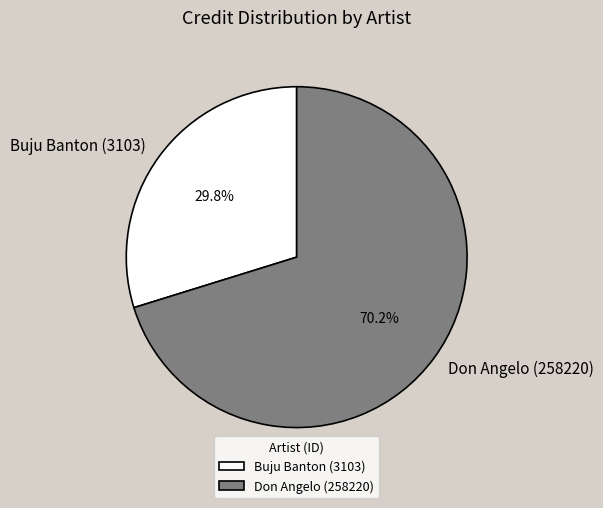

To the nearest percent, what portion does Buju Banton (3103) represent?

30%